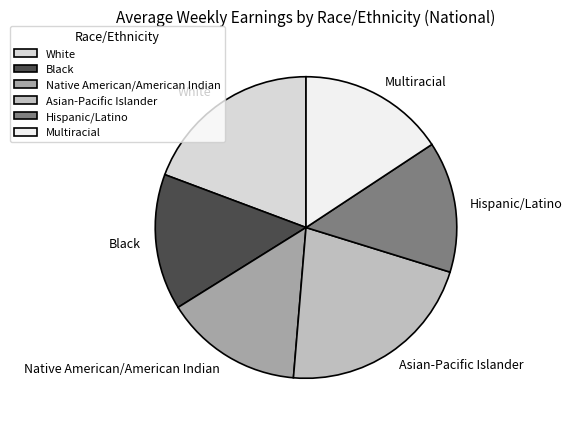

How many slices are in this pie chart?

6